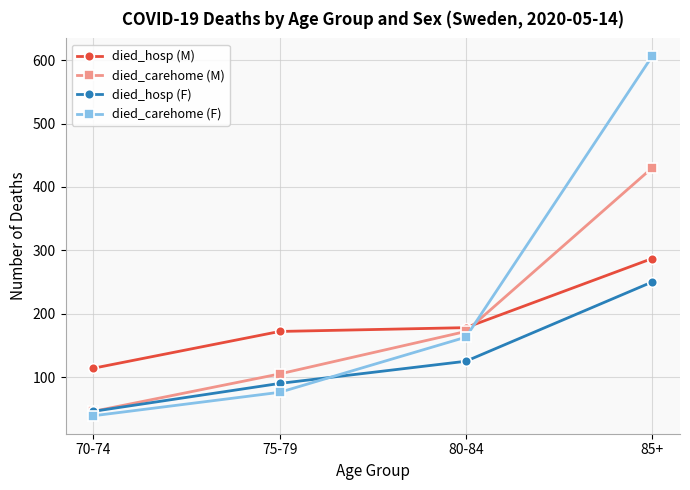

Reading right to left, what are all the values shown in this chart?

died_hosp (M): 287	178	172	114
died_carehome (M): 430	172	105	46
died_hosp (F): 250	125	90	46
died_carehome (F): 606	163	76	39